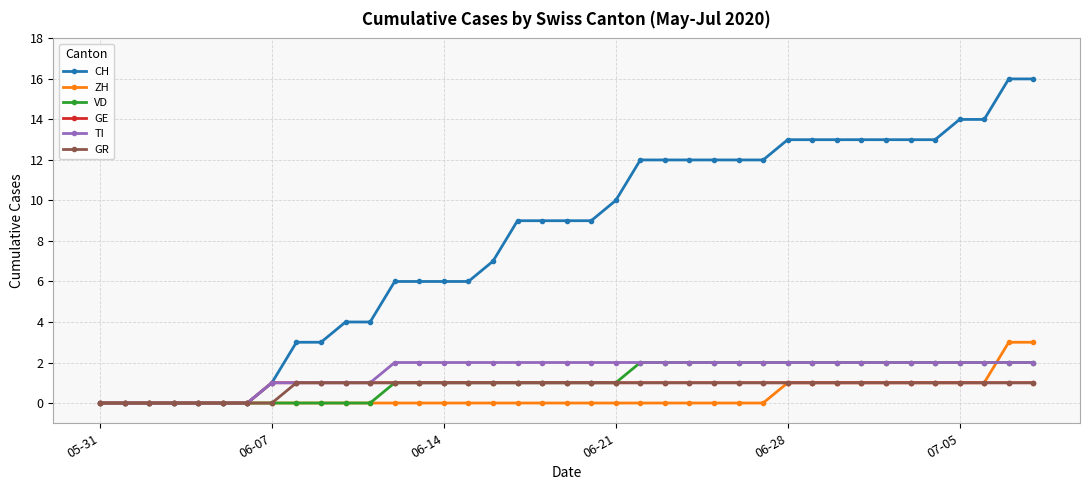

At how many categories does at least one series exceed 8?

22